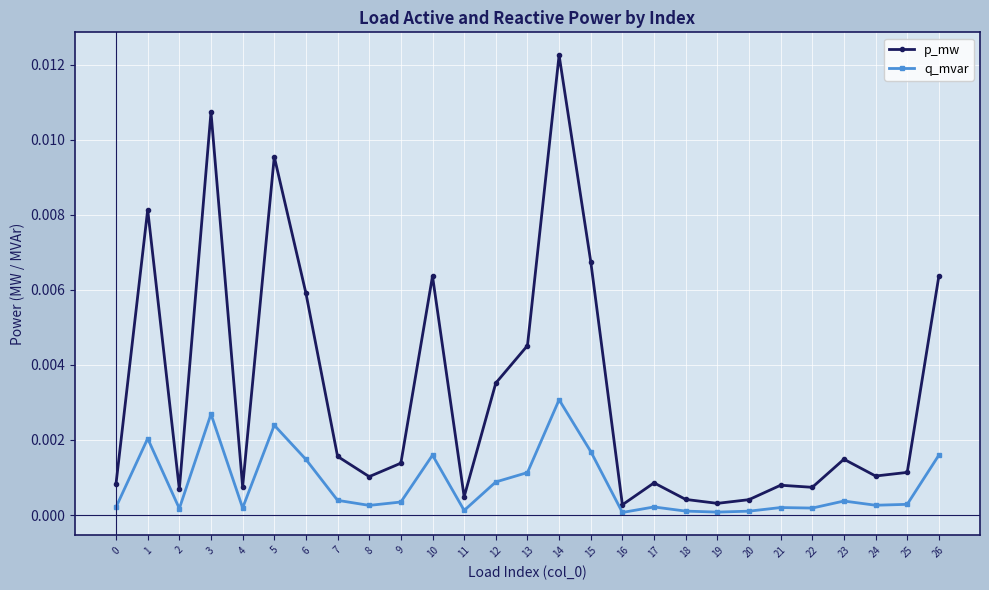

True or false: q_mvar and p_mw intersect in this chart.

False